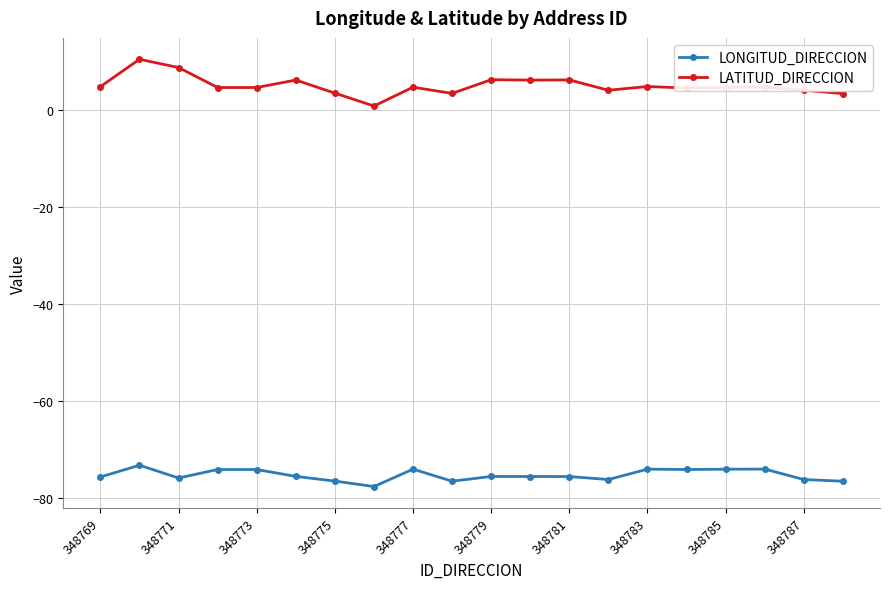

Does the chart display data point markers on the line(s)?

Yes